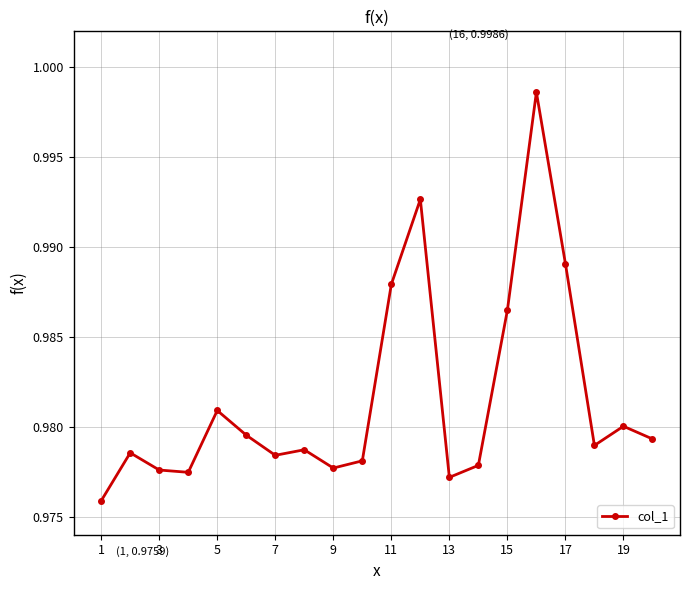

How many interior local peaks (higher than both neighbors) does the data have?

6